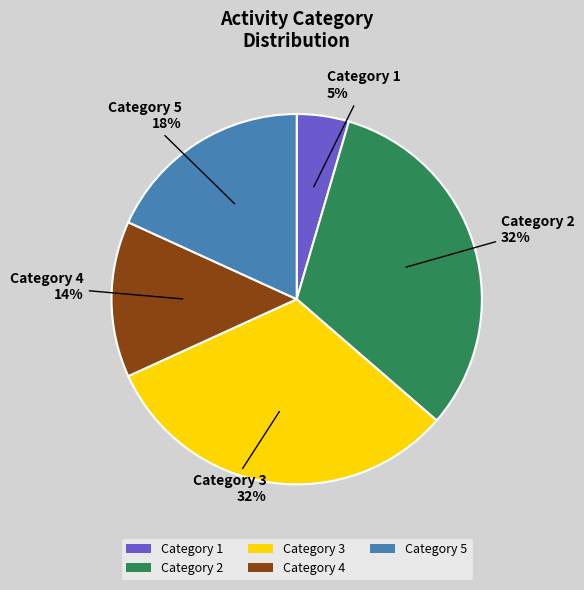

Approximately how many times larger is the value at Category 2 compared to Category 4?

2.3